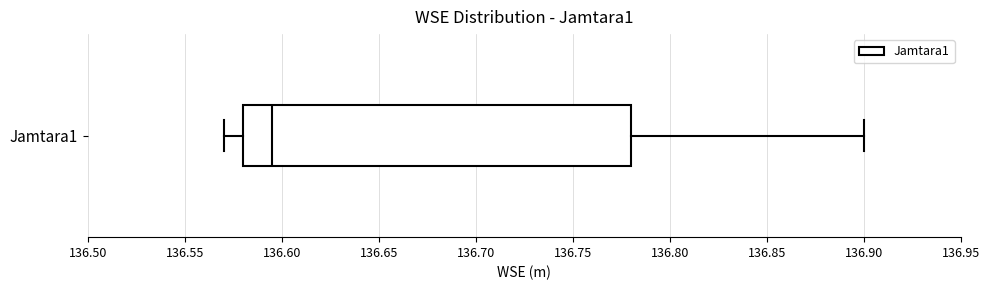

Read this box plot against the x-axis: the position of the median line, the range covered by the box, and the ends of both whiskers. The values are not printed on the chart, so give them approximately, as read against the axis.

median 136.595, box 136.580 to 136.780, whiskers 136.570 to 136.900